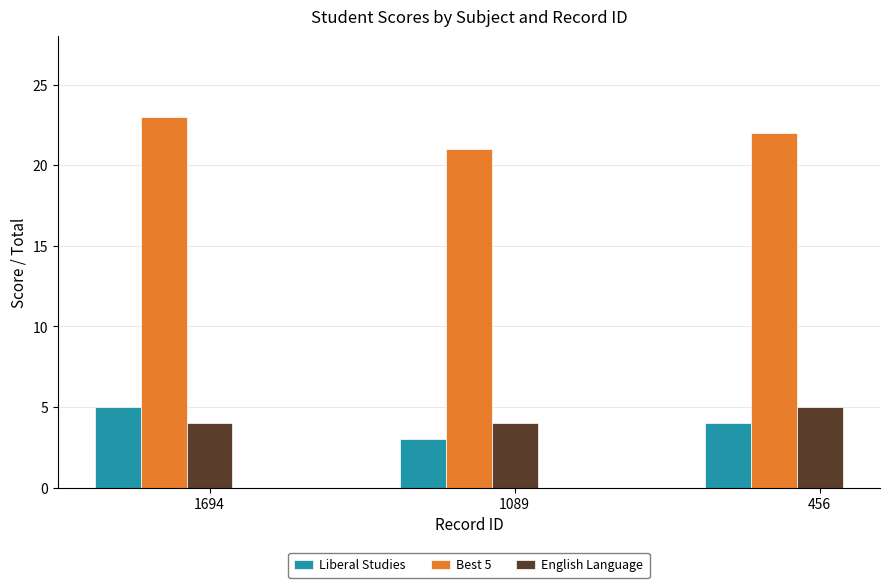

Is it true that Liberal Studies equals 1 at 456?

False